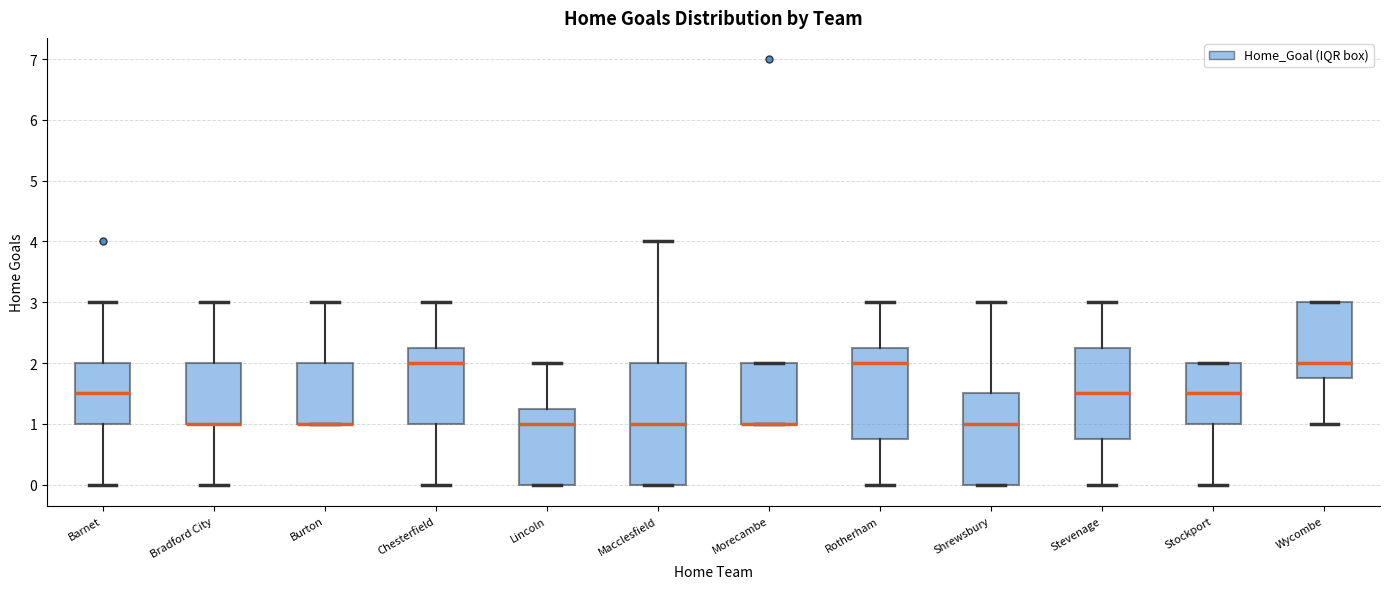

Where is the lower edge of the box for Stockport on the y-axis? The values are not printed on the chart, so give them approximately, as read against the axis.

1.0